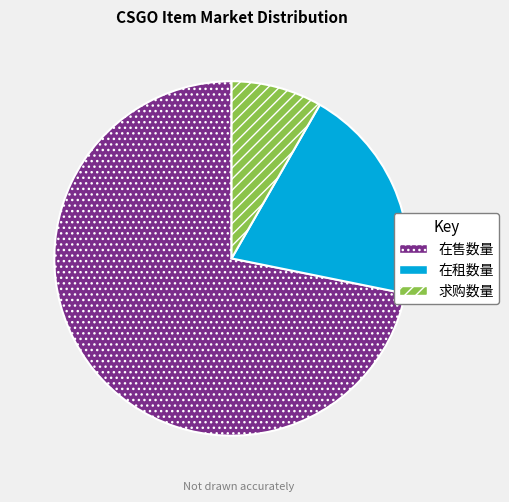

Which slice is the smallest?

求购数量